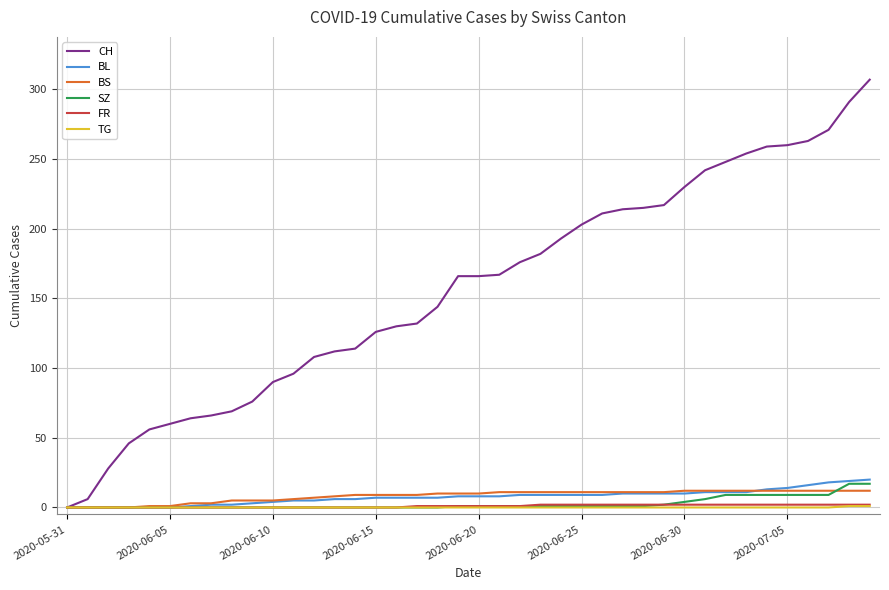

Which series has the largest total across all categories?

CH